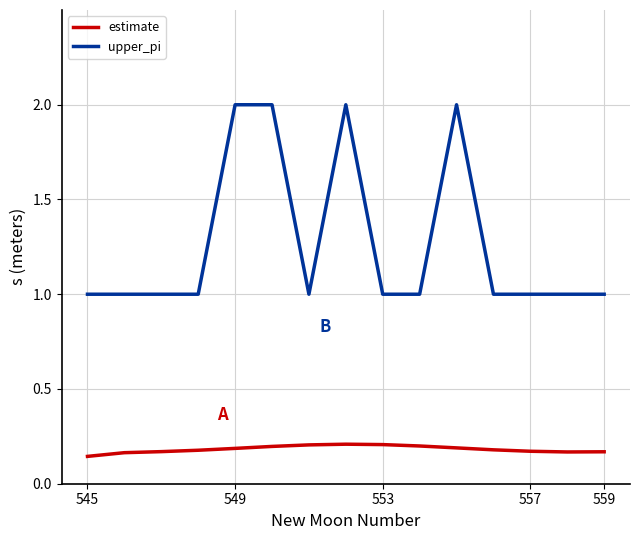

Is this an area chart (filled region under the line)?

No